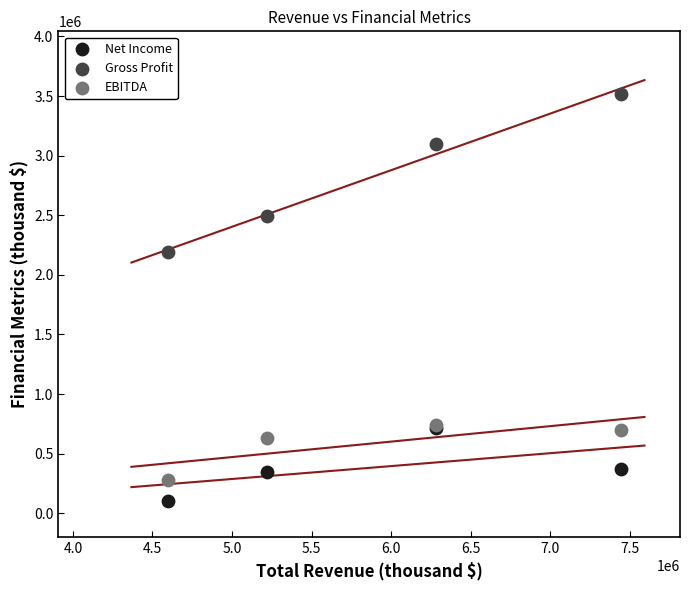

Which series contains the highest Y value?

Gross Profit